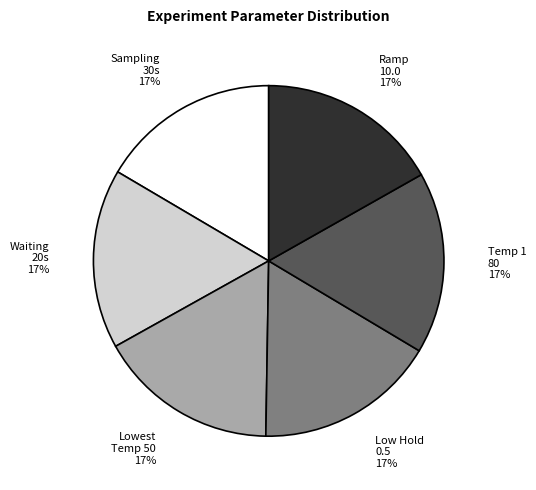

What is the ratio of the value at Lowest Temp 50 to the value at Sampling 30s?

1.0